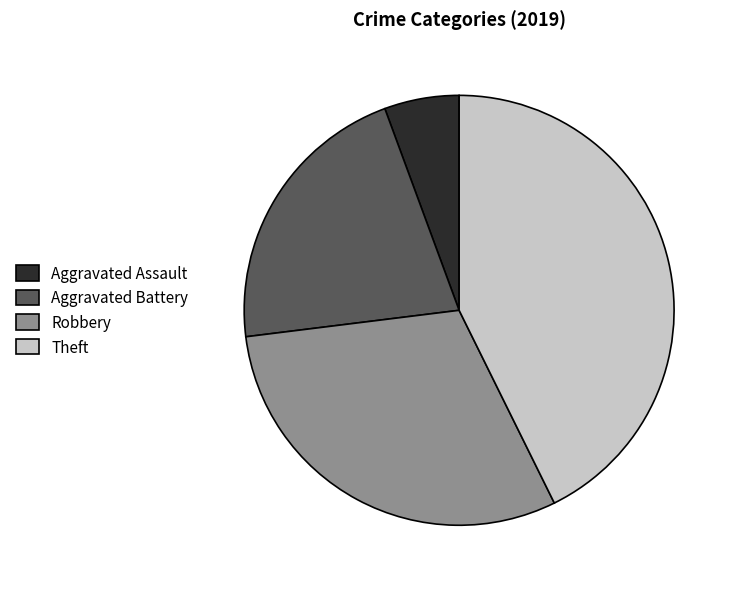

Is there a majority slice in this chart?

No